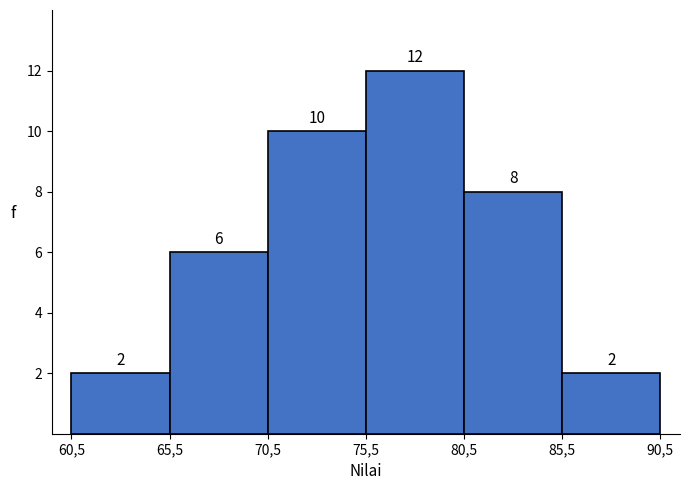

Reading right to left, what are all the values shown in this chart?

85,5=2	80,5=8	75,5=12	70,5=10	65,5=6	60,5=2